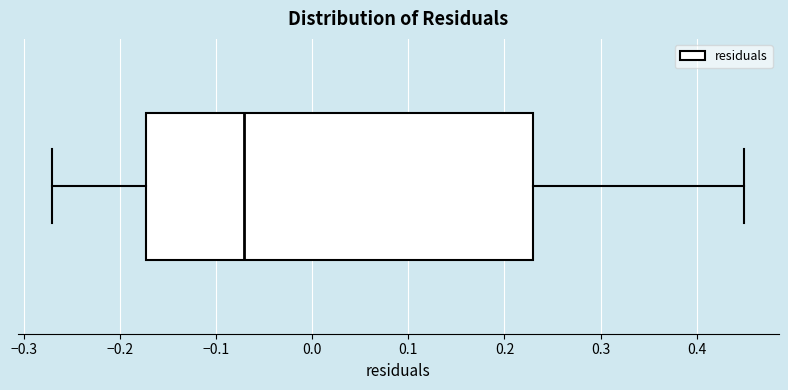

Transcribe this box plot: give where the median line is, the range the box spans, and where the two whiskers end, as read against the x-axis. The values are not printed on the chart, so give them approximately, as read against the axis.

median -0.07, box -0.17 to 0.23, whiskers -0.27 to 0.45